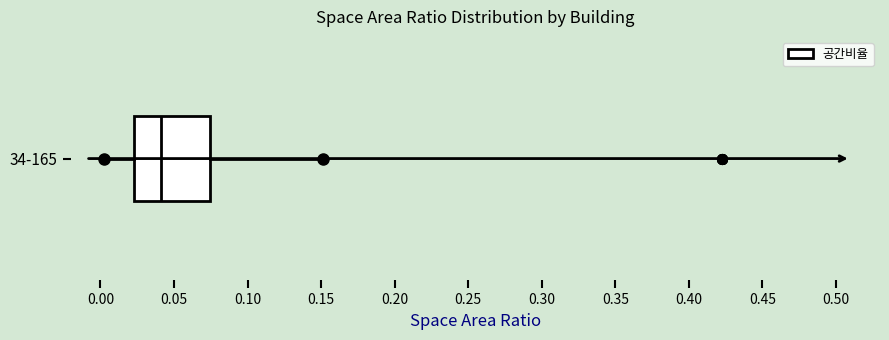

Transcribe this box plot: give where the median line is, the range the box spans, and where the two whiskers end, as read against the x-axis. The values are not printed on the chart, so give them approximately, as read against the axis.

median 0.040, box 0.025 to 0.075, whiskers 0.005 to 0.145